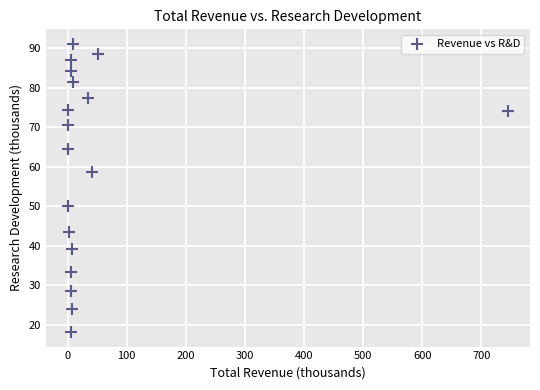

What is the range of X values (max minus min)?

744.4